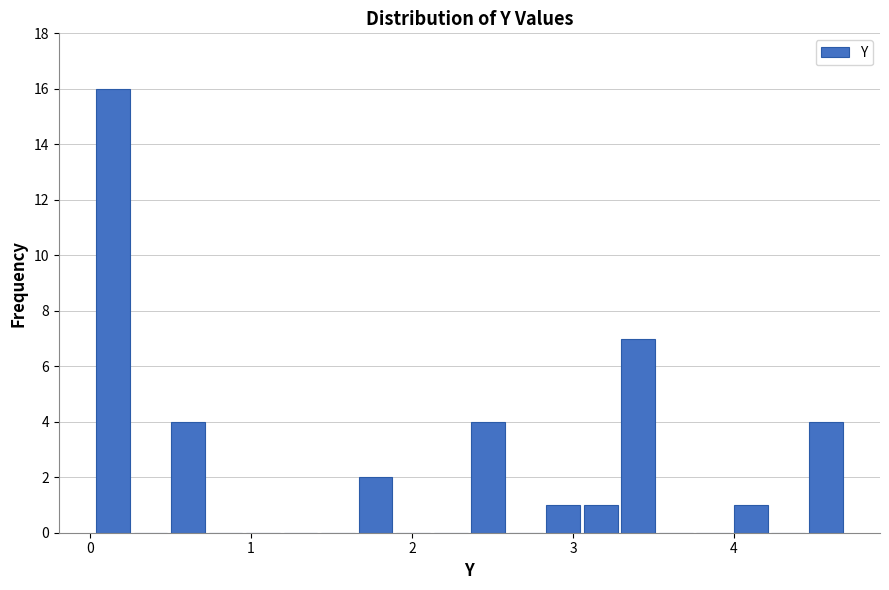

Read against the x-axis, roughly where is the centre of the tallest bar?

0.1